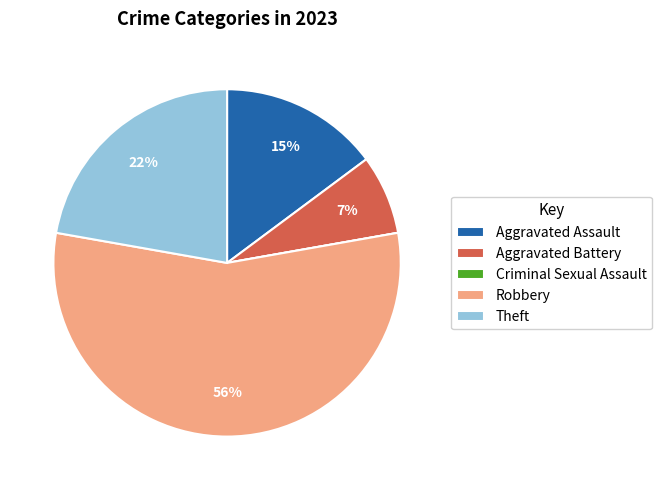

What is the largest slice in the pie chart?

Robbery